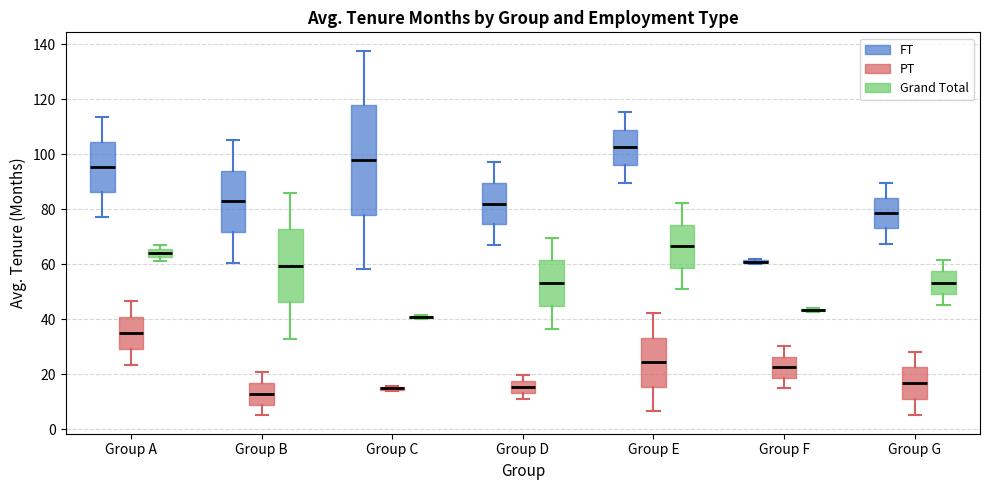

Which box is the tallest, from its lower edge to its upper edge?

Group C (FT)